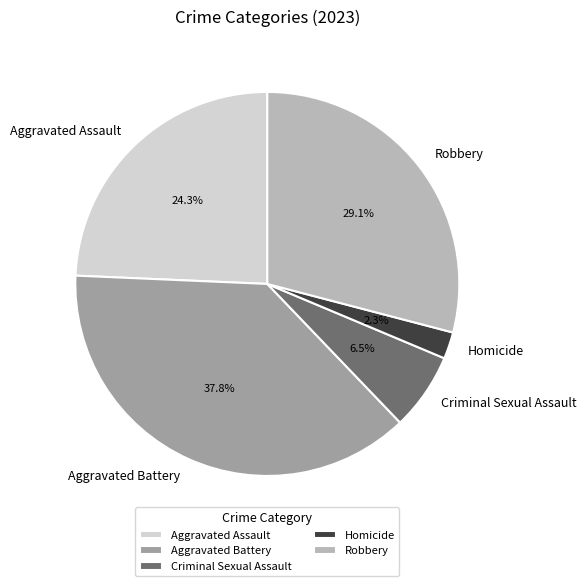

Does any single category account for the majority?

No